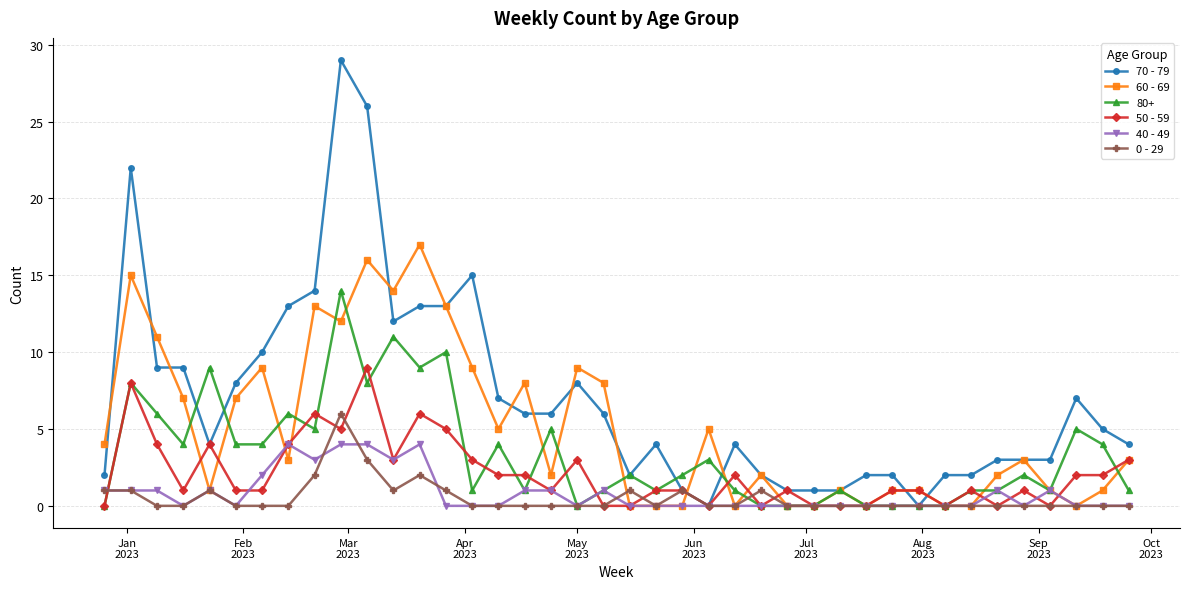

Does the chart display data point markers on the line(s)?

Yes